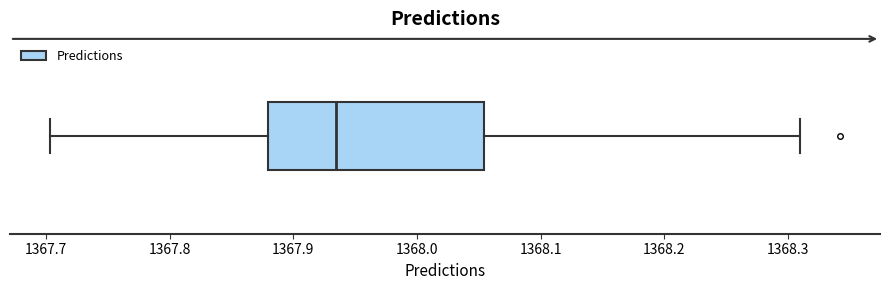

Read this box plot against the x-axis: the position of the median line, the range covered by the box, and the ends of both whiskers. The values are not printed on the chart, so give them approximately, as read against the axis.

median 1367.93, box 1367.88 to 1368.05, whiskers 1367.70 to 1368.31